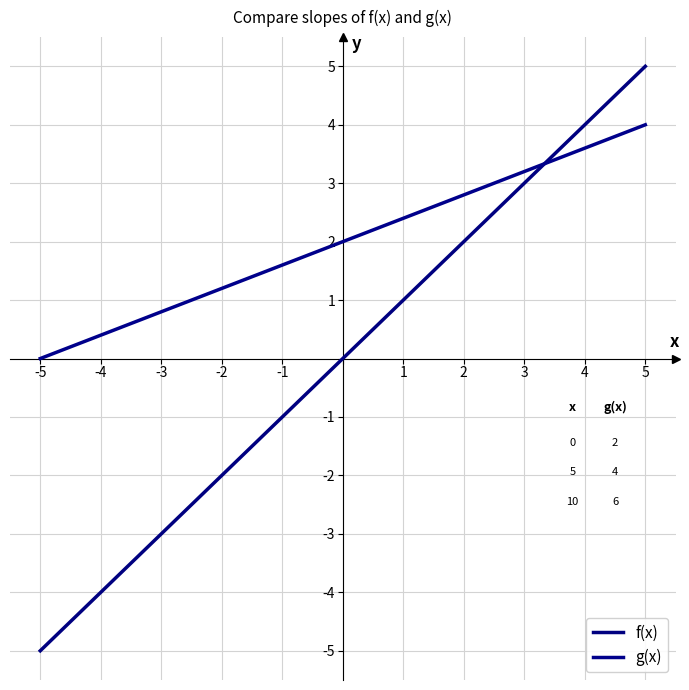

What is the sum of the f(x) values at 2 and 1?

3